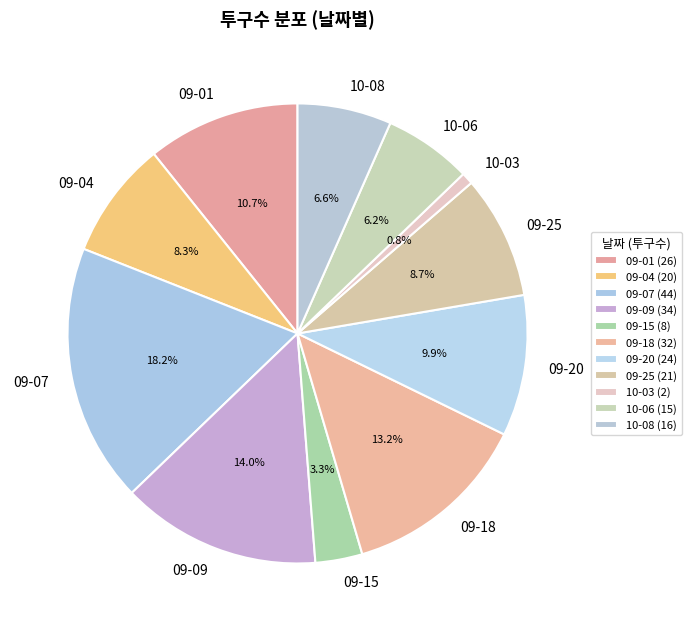

To the nearest percent, what percentage of the pie is 09-18?

13%